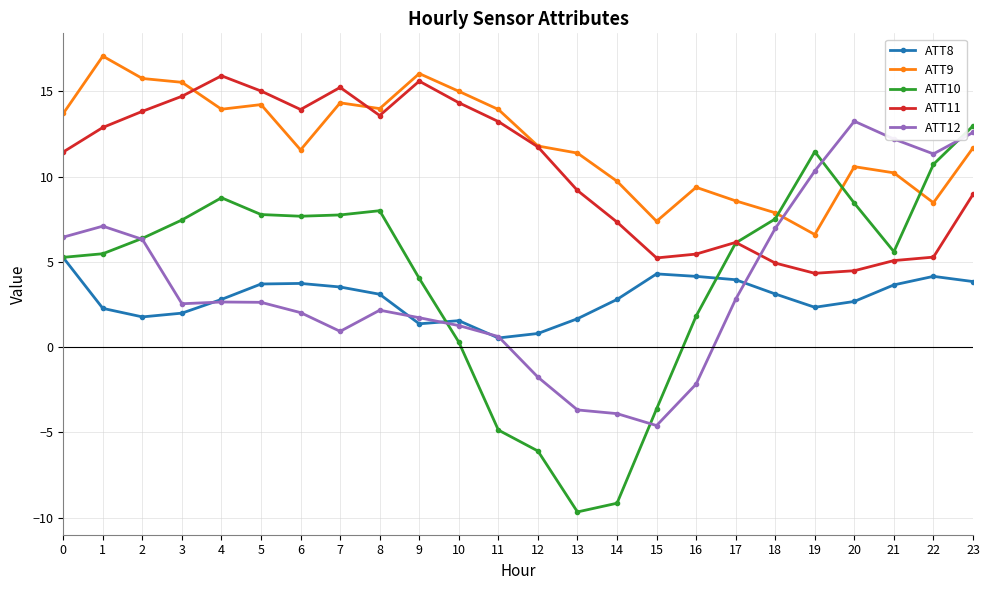

Which series ends up on top after the final intersection of ATT10 and ATT11?

ATT10